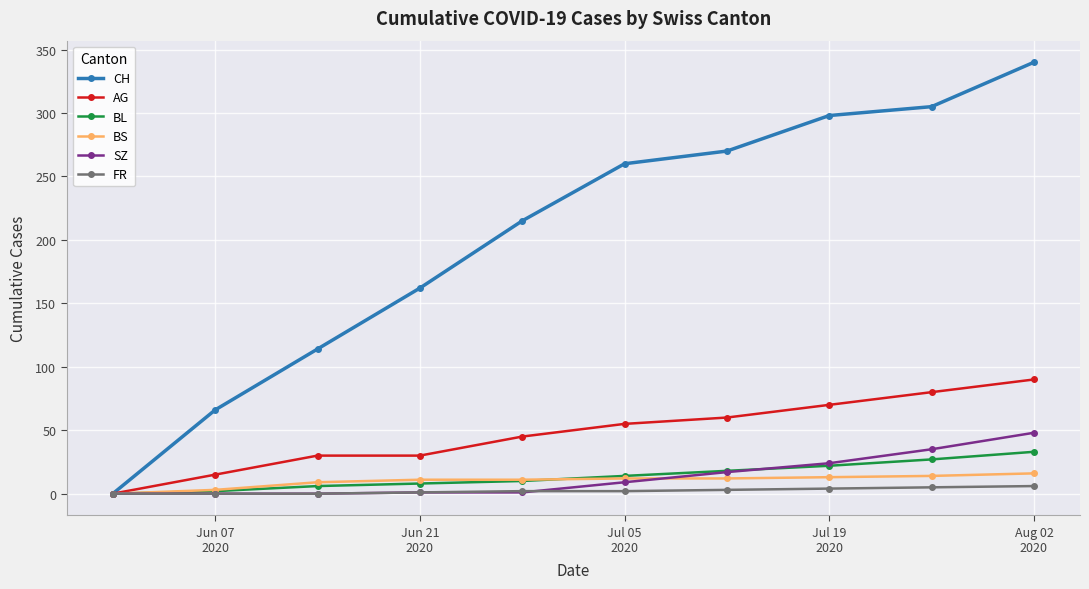

What is the maximum value shown in the chart?

340